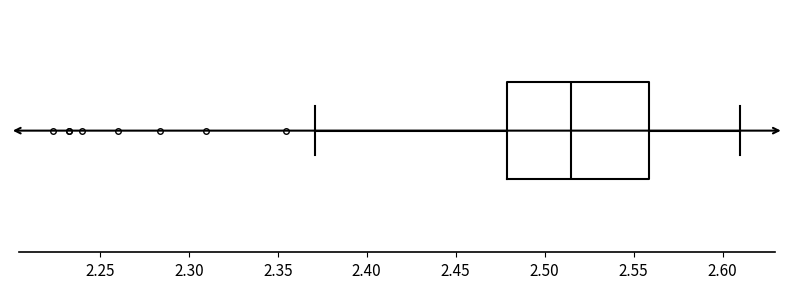

Where is the right edge of the box on the x-axis? The values are not printed on the chart, so give them approximately, as read against the axis.

2.560